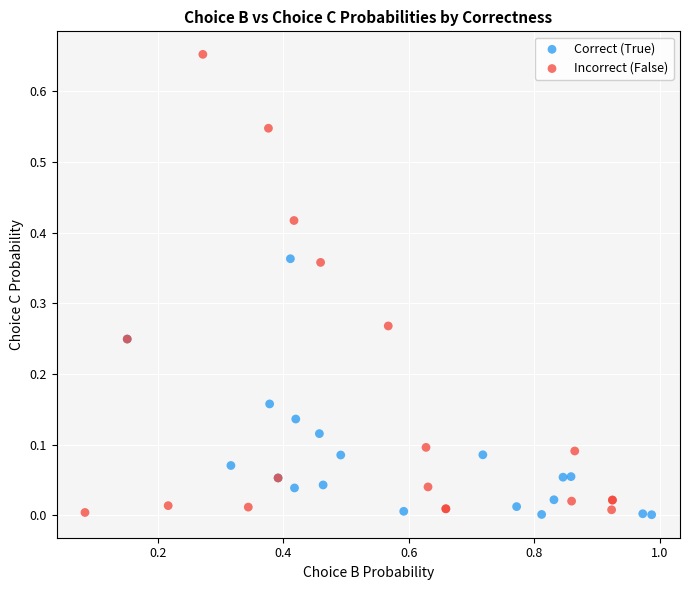

Which series has the widest spread of Y values?

Incorrect (False)